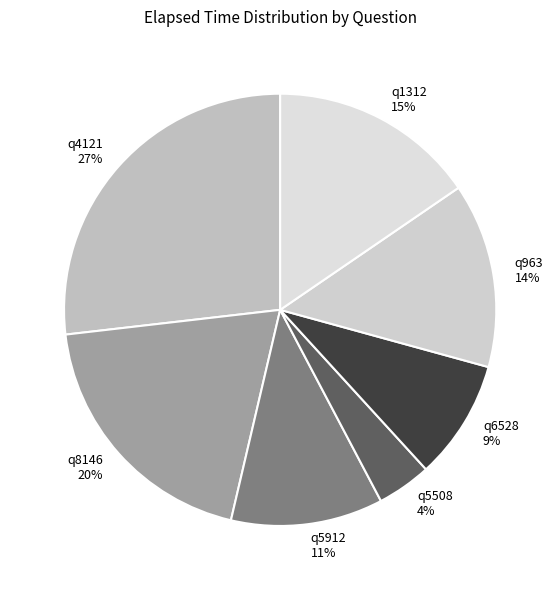

Which category has the biggest portion of the pie?

q4121